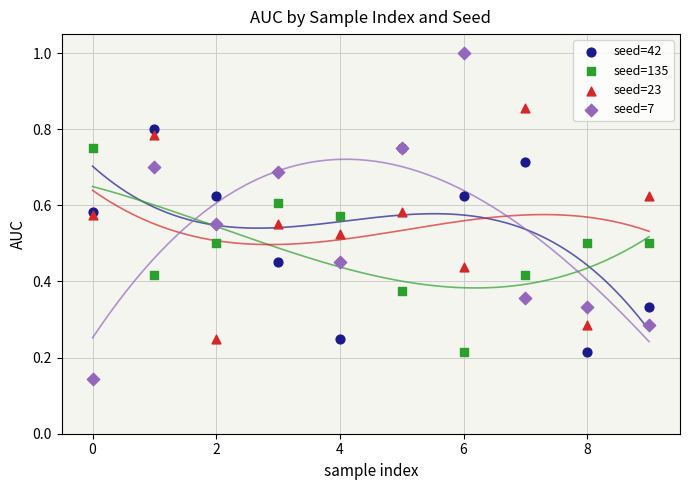

Which series reaches the minimum Y coordinate?

seed=7